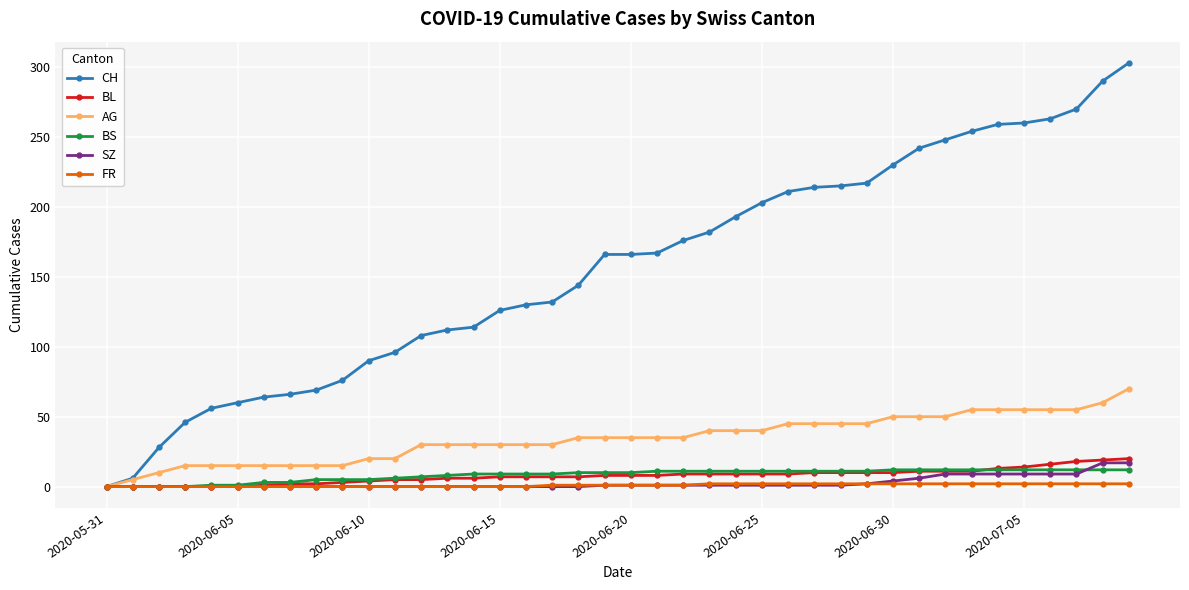

Which series has the largest total across all categories?

CH